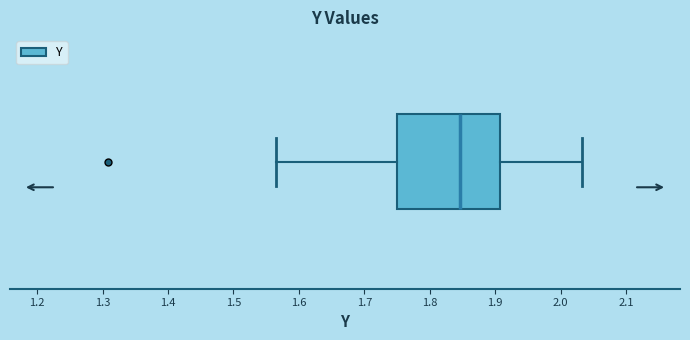

Transcribe this box plot: give where the median line is, the range the box spans, and where the two whiskers end, as read against the x-axis. The values are not printed on the chart, so give them approximately, as read against the axis.

median 1.85, box 1.75 to 1.91, whiskers 1.56 to 2.03